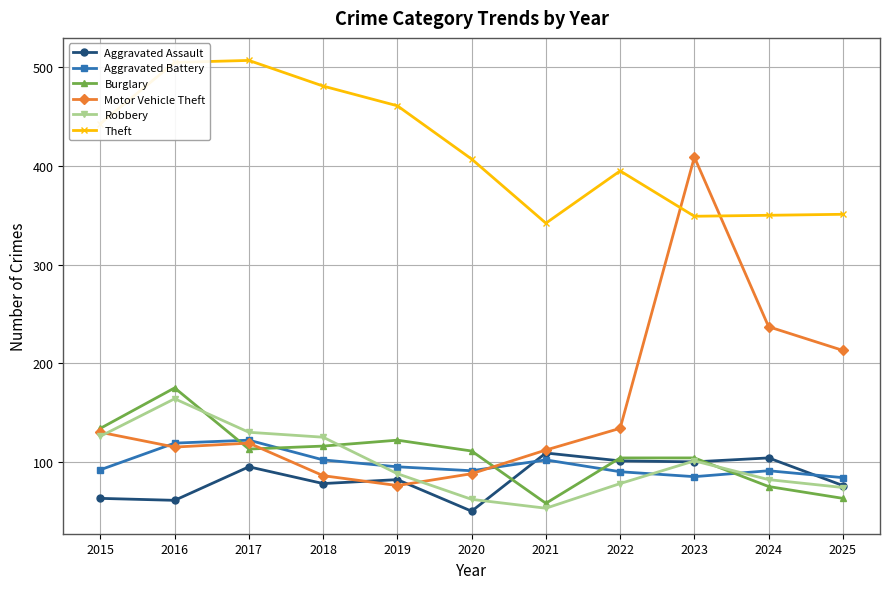

Between 2015 and 2023, which series saw the biggest shift?

Motor Vehicle Theft